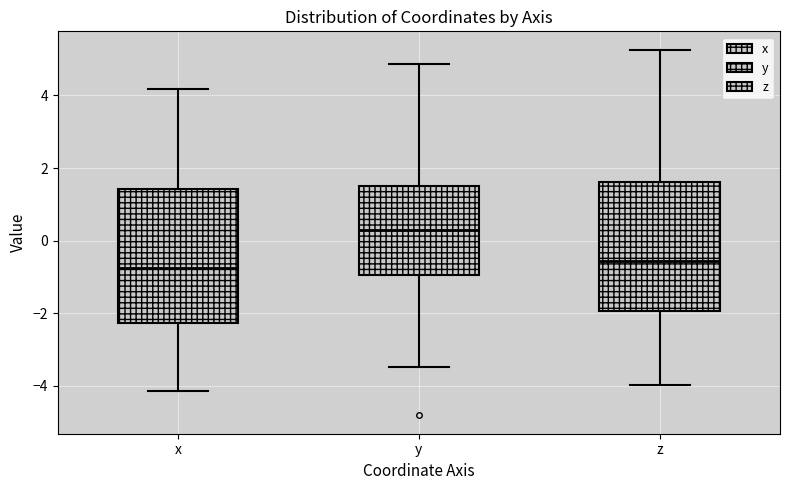

Reading left to right, transcribe this box plot: for each box, give where its median line is, the range the box spans, and where its two whiskers end, as read against the y-axis. The values are not printed on the chart, so give them approximately, as read against the axis.

x: median -0.8, box -2.2 to 1.4, whiskers -4.2 to 4.2
y: median 0.4, box -1.0 to 1.4, whiskers -3.4 to 4.8
z: median -0.6, box -2.0 to 1.6, whiskers -4.0 to 5.2